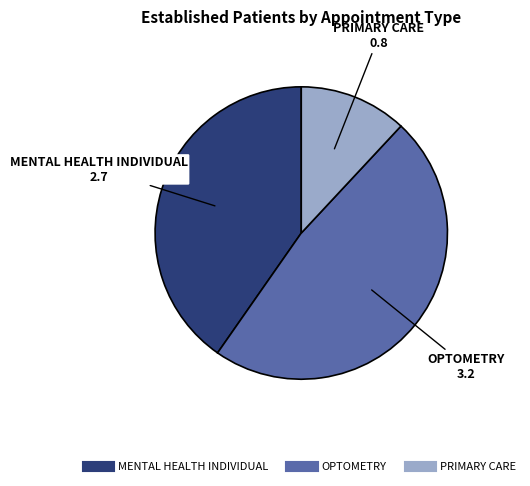

Rank the categories by value from lowest to highest.

PRIMARY CARE, MENTAL HEALTH INDIVIDUAL, OPTOMETRY